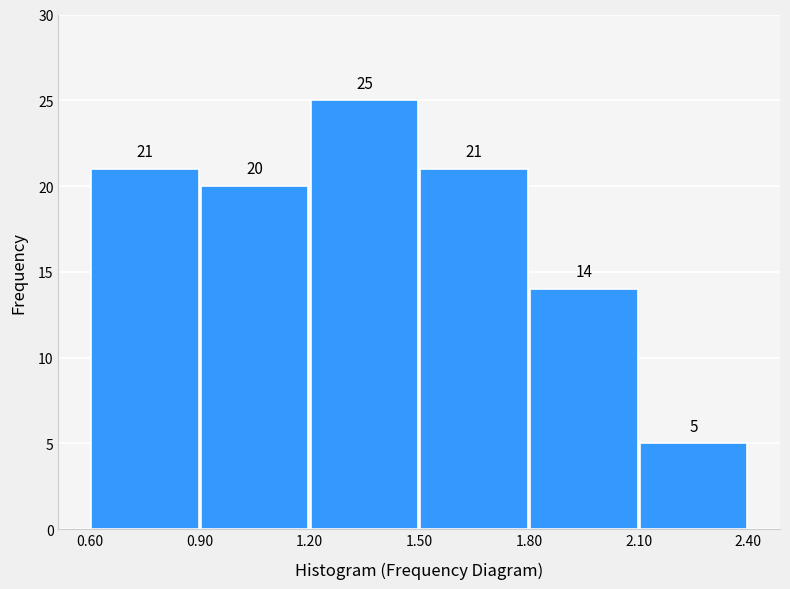

Reading left to right, transcribe this chart: for each bar, give the range it covers on the x-axis and its height.

0.60 to 0.90: 21
0.90 to 1.20: 20
1.20 to 1.50: 25
1.50 to 1.80: 21
1.80 to 2.10: 14
2.10 to 2.40: 5